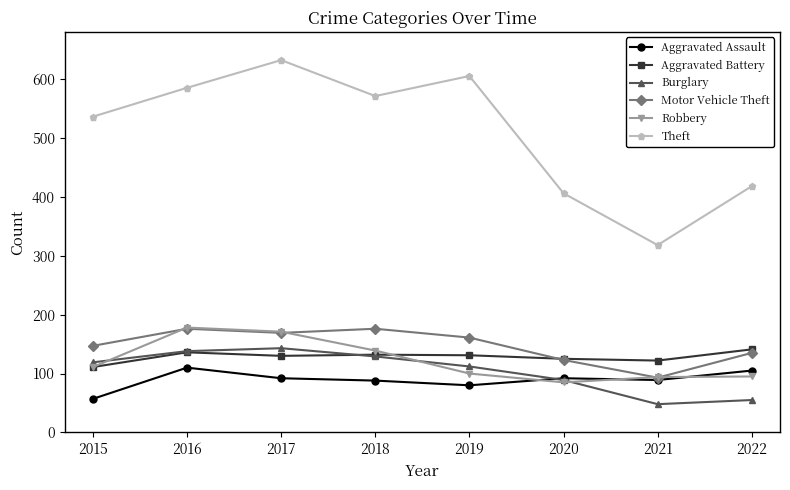

The value of Robbery at 2015 is 111. True or false?

True